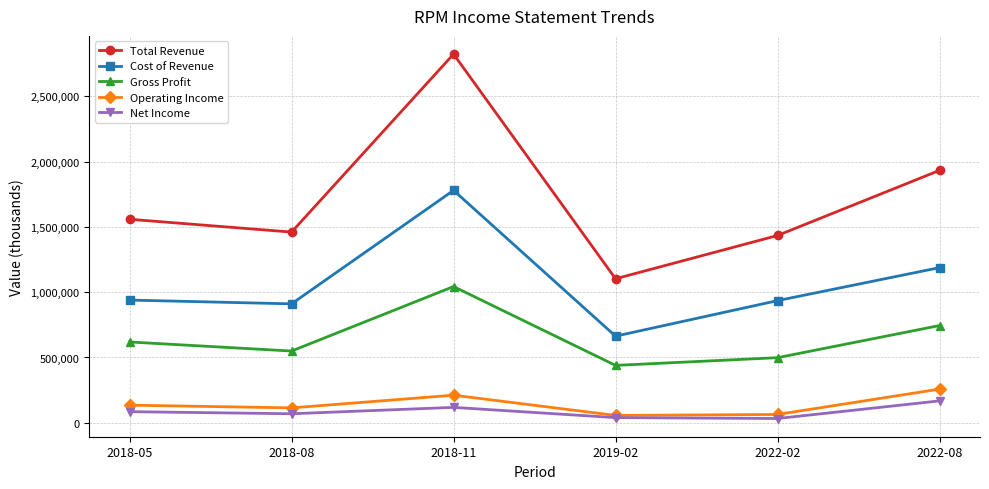

In Total Revenue, how many points are lower than both neighbors (excluding endpoints)?

2